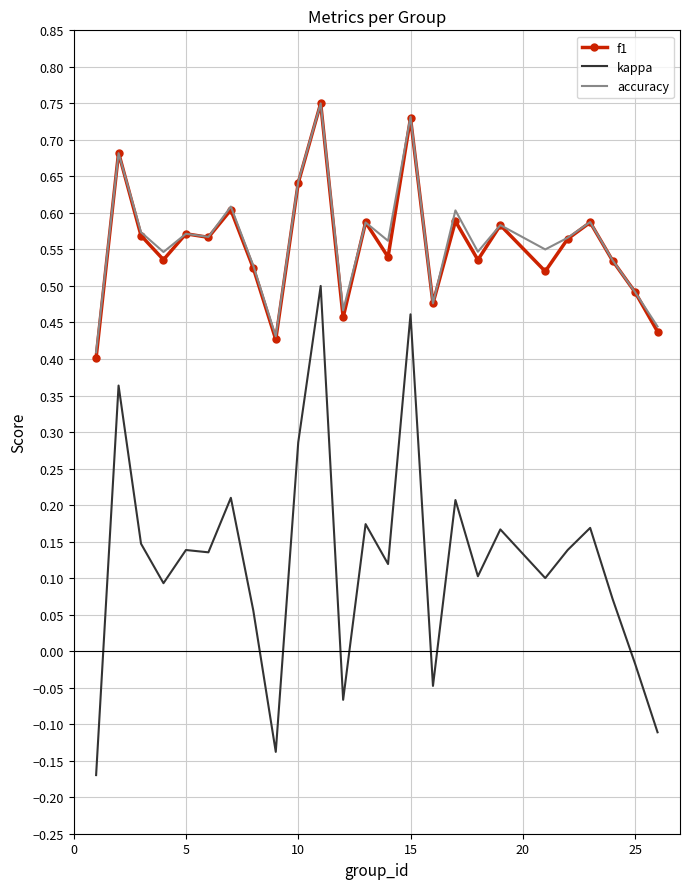

True or false: f1 and kappa cross at least once.

False